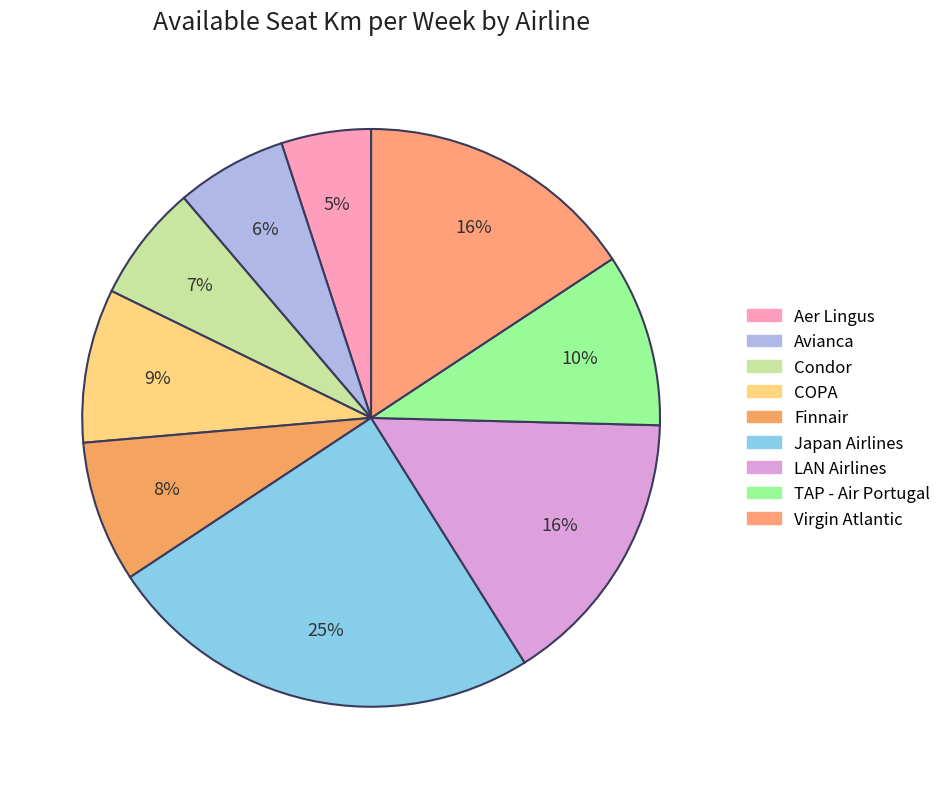

True or false: Finnair accounts for 8% of the total.

True